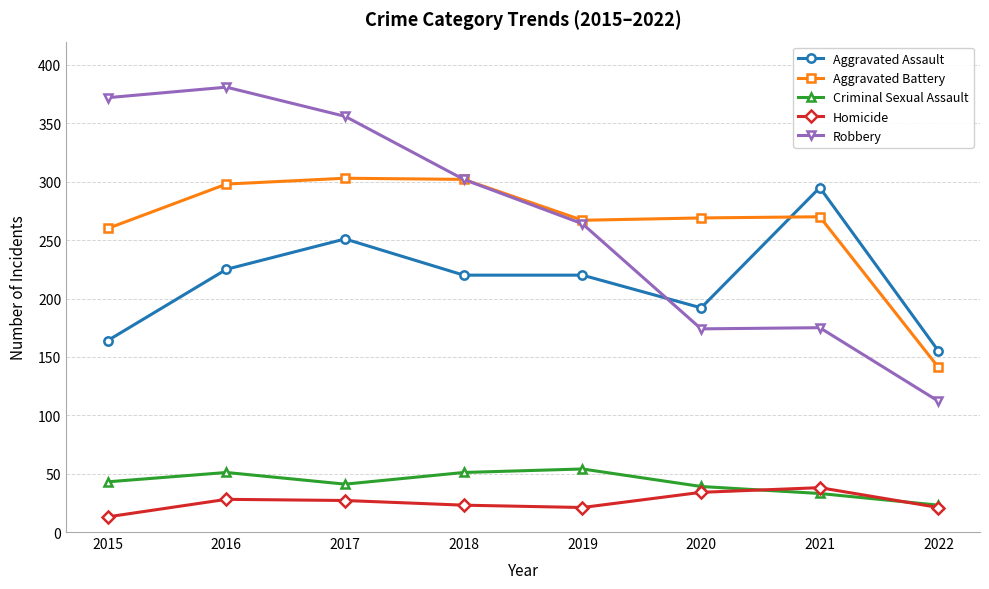

What is the total value across all series at 2017?

978